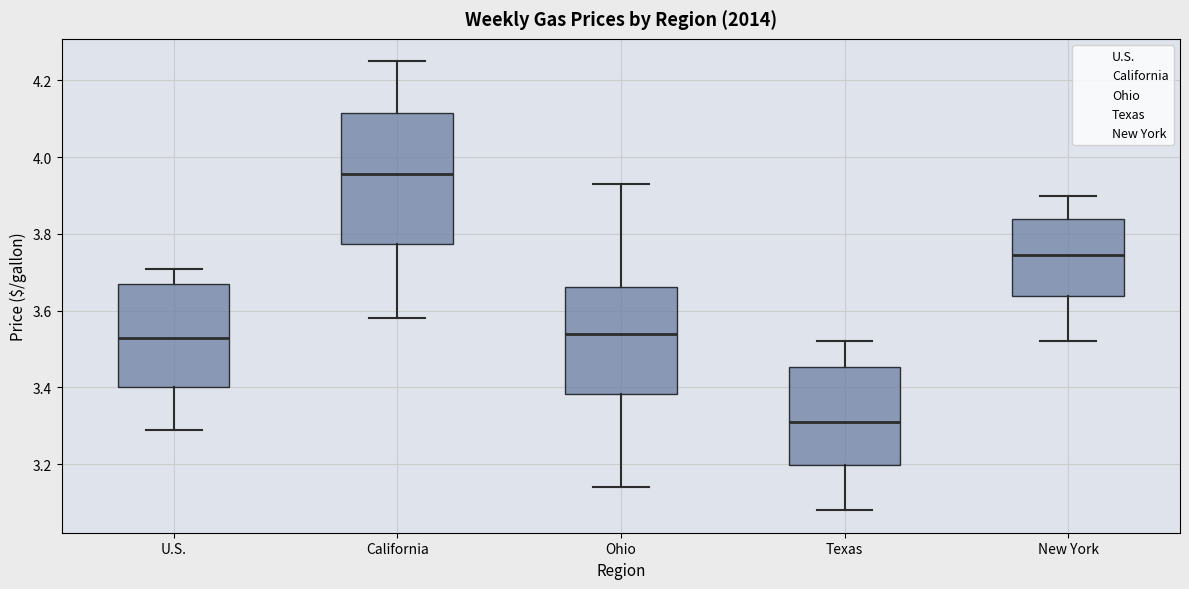

Which box's median line is the lowest?

Texas